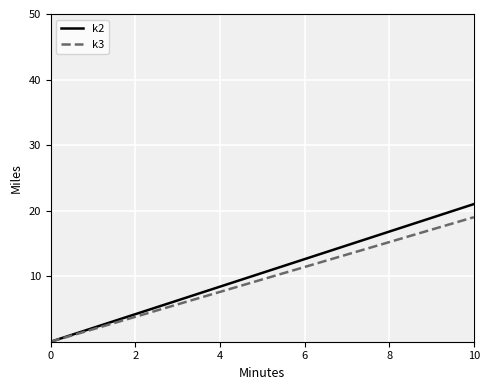

Which series has the widest spread of values?

k2